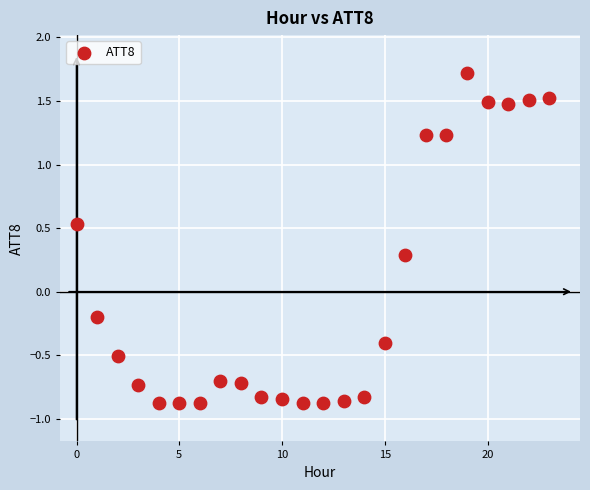

What is the range of Y values (max minus min)?

2.6